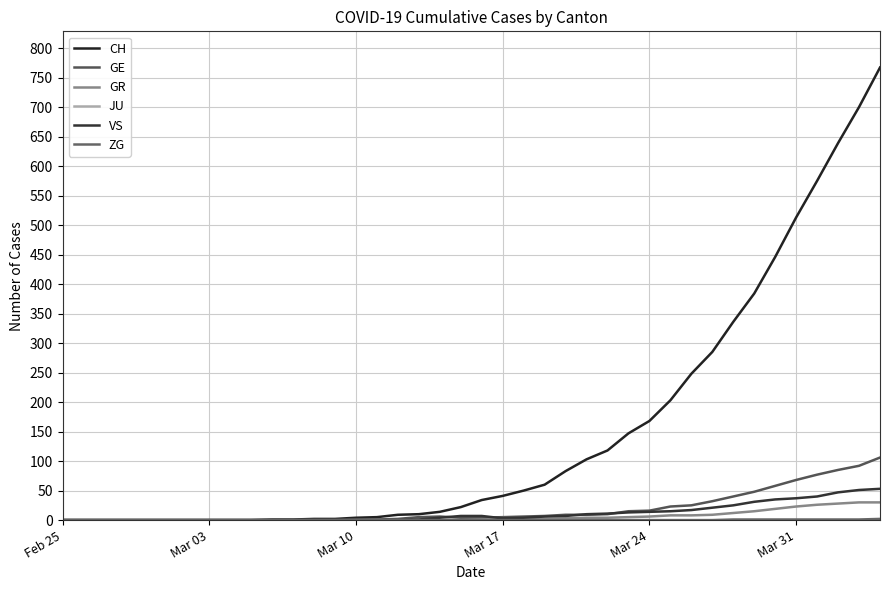

How many lines are shown in the chart?

6